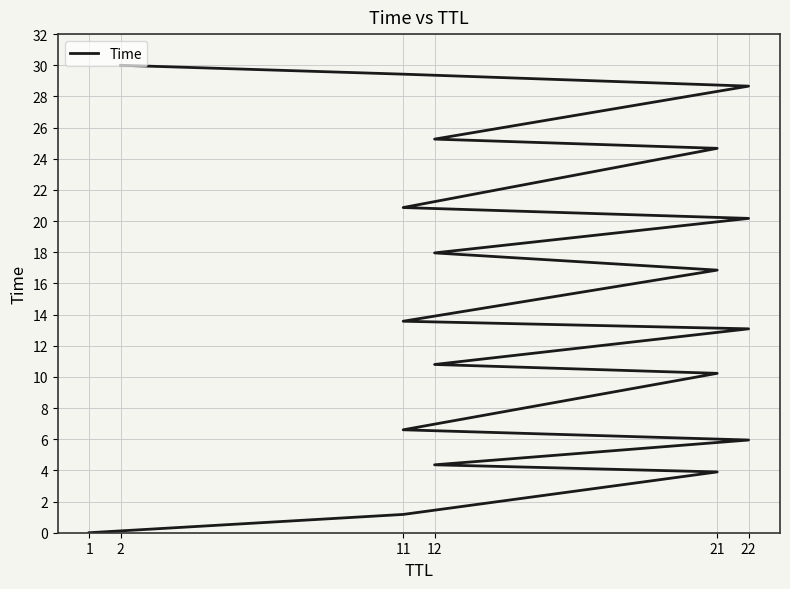

The chart shows a value of 1.2 at 22. True or false?

False